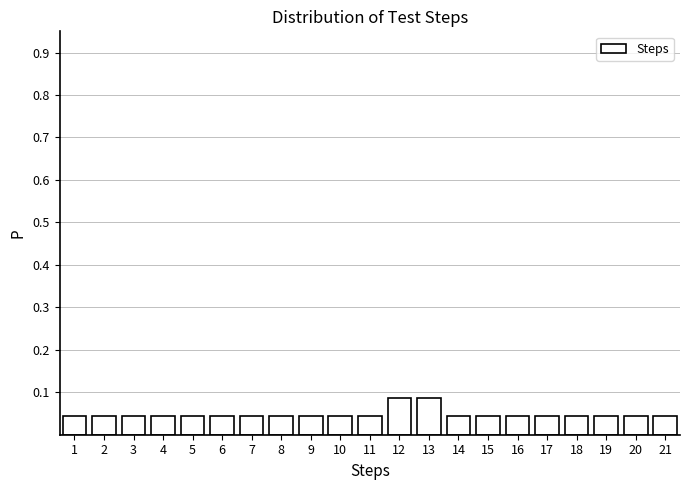

Reading left to right, transcribe this chart: for each bar, give the range it covers on the x-axis and its height. The values are not printed on the chart, so give them approximately, as read against the axis.

0.5 to 1.5: 0.04
1.5 to 2.5: 0.04
2.5 to 3.5: 0.04
3.5 to 4.5: 0.04
4.5 to 5.5: 0.04
5.5 to 6.5: 0.04
6.5 to 7.5: 0.04
7.5 to 8.5: 0.04
8.5 to 9.5: 0.04
9.5 to 10.5: 0.04
10.5 to 11.5: 0.04
11.5 to 12.5: 0.09
12.5 to 13.5: 0.09
13.5 to 14.5: 0.04
14.5 to 15.5: 0.04
15.5 to 16.5: 0.04
16.5 to 17.5: 0.04
17.5 to 18.5: 0.04
18.5 to 19.5: 0.04
19.5 to 20.5: 0.04
20.5 to 21.5: 0.04